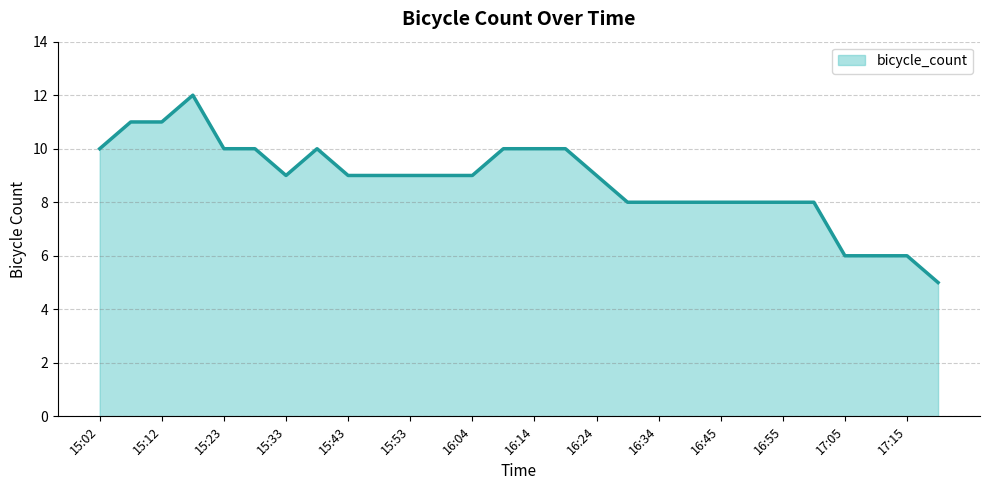

What is the minimum value shown in the chart?

5